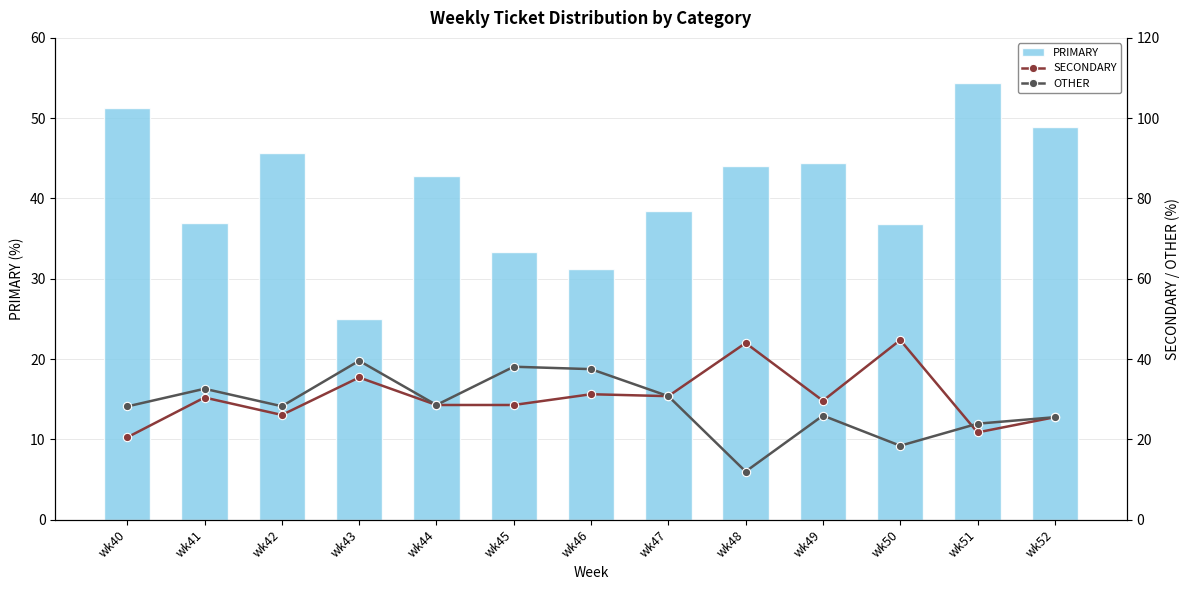

Which label corresponds to the smallest value in the chart?

wk48